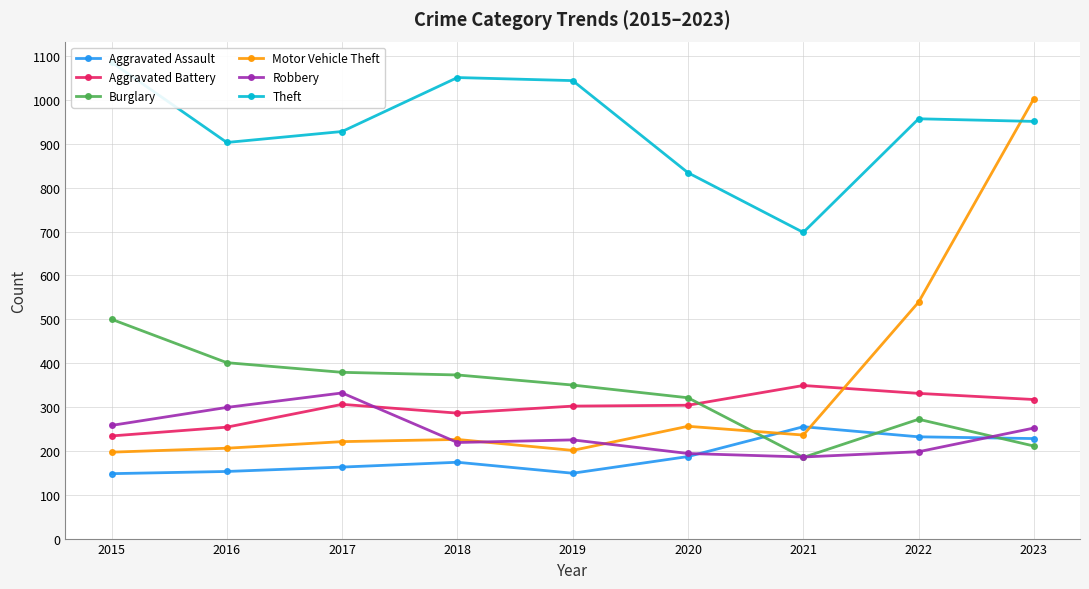

What is the difference between the second highest and second lowest values in the Robbery series?

105